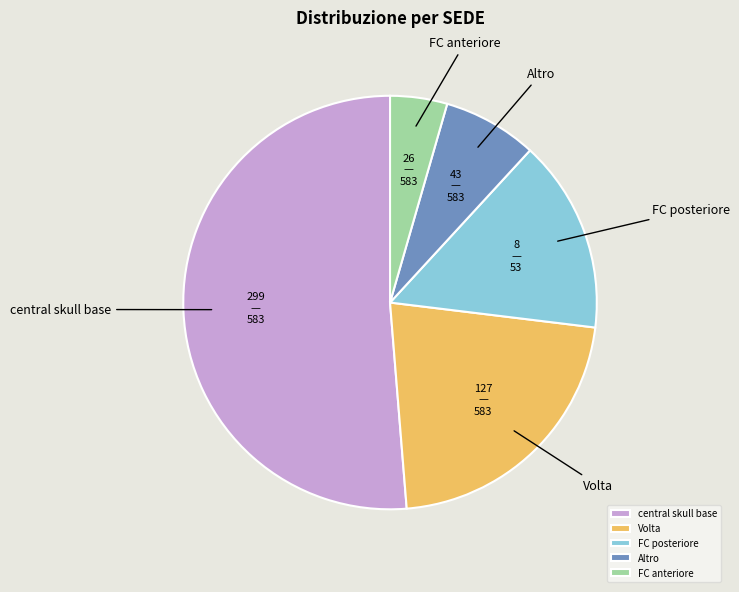

Is there a majority slice in this chart?

Yes